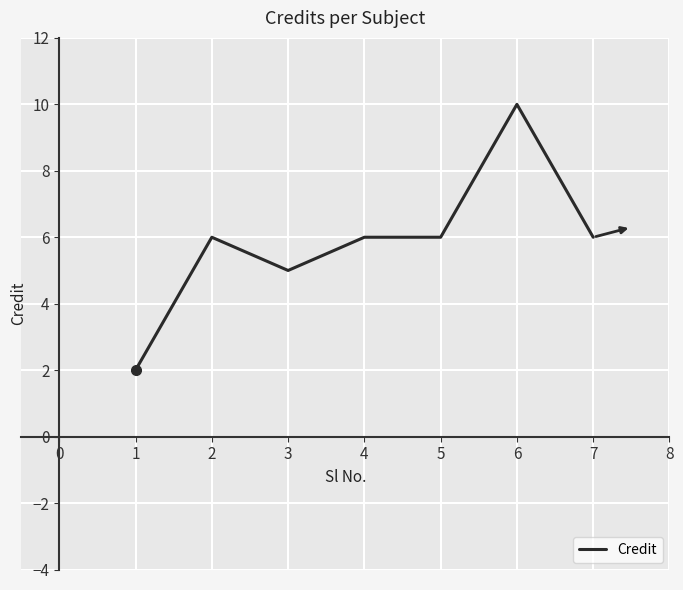

What is the difference between the maximum and minimum values?

8